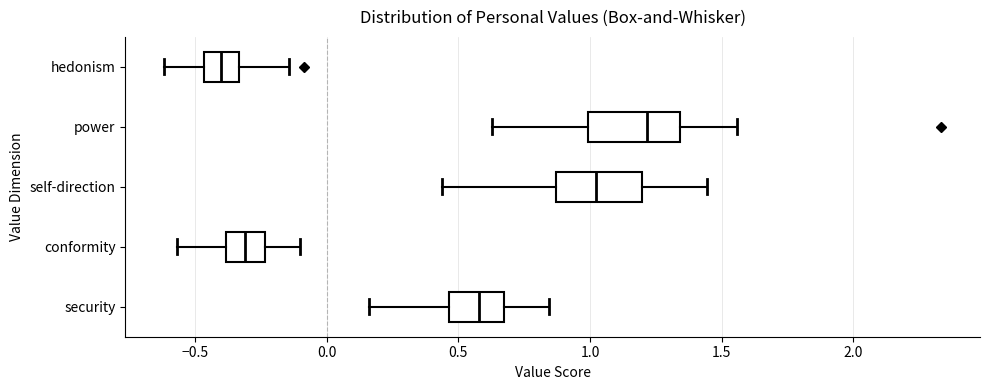

Reading bottom to top, transcribe this box plot: for each box, give where its median line is, the range the box spans, and where its two whiskers end, as read against the x-axis. The values are not printed on the chart, so give them approximately, as read against the axis.

security: median 0.60, box 0.45 to 0.65, whiskers 0.15 to 0.85
conformity: median -0.30, box -0.40 to -0.25, whiskers -0.55 to -0.10
self-direction: median 1.00, box 0.85 to 1.20, whiskers 0.45 to 1.45
power: median 1.20, box 1.00 to 1.35, whiskers 0.65 to 1.55
hedonism: median -0.40, box -0.45 to -0.35, whiskers -0.60 to -0.15